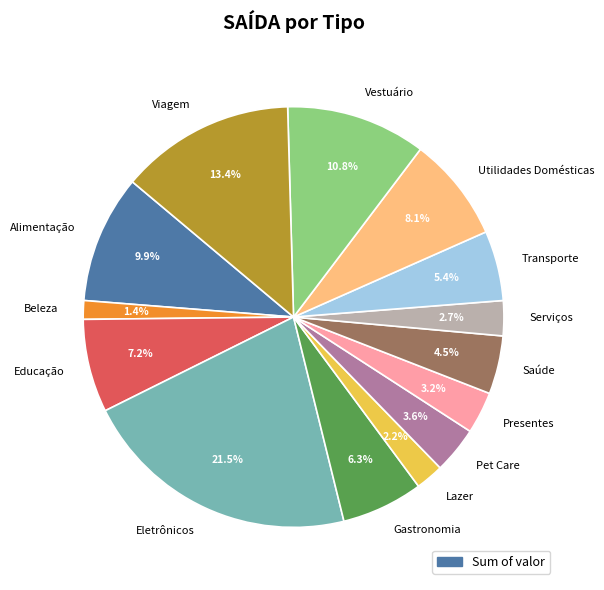

What is the ratio of the value at Saúde to the value at Gastronomia?

0.7